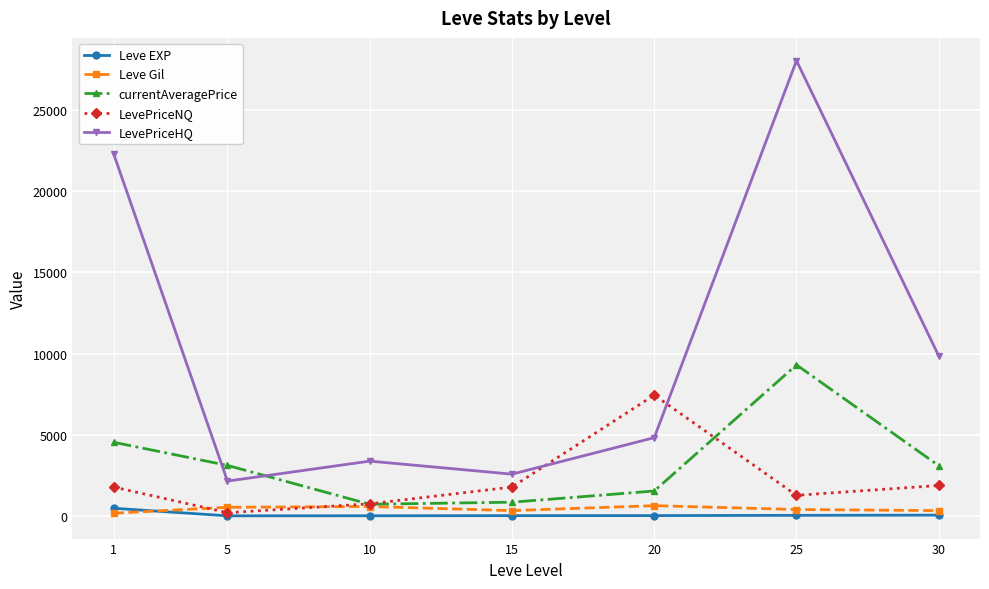

What is the sum of the LevePriceHQ values at 20 and 1?

27114.3